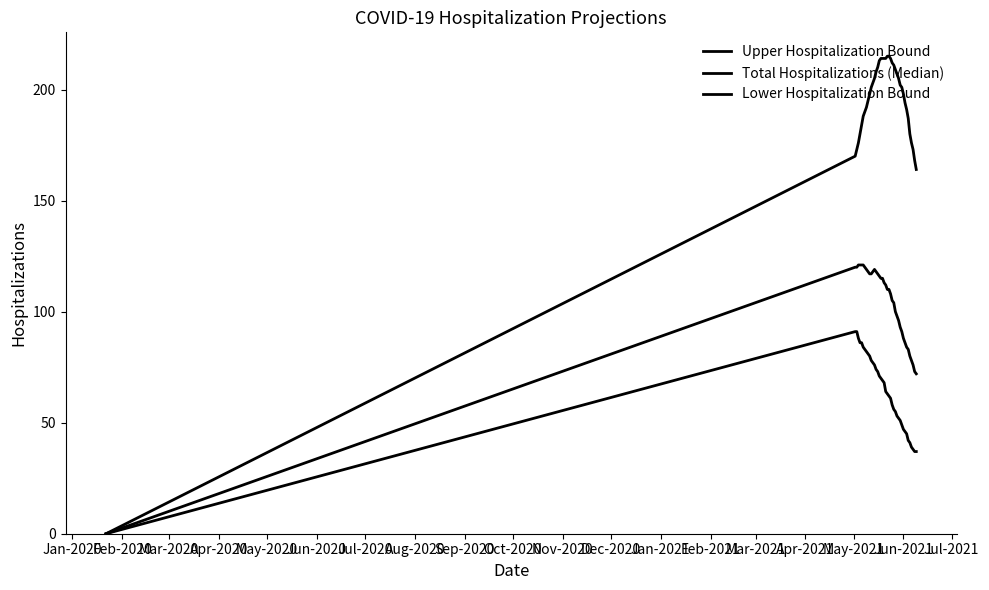

What is the difference between the maximum and minimum values in the Lower Hospitalization Bound series?

91